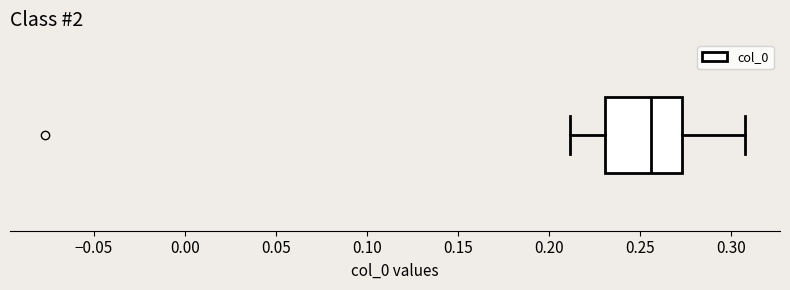

Transcribe this box plot: give where the median line is, the range the box spans, and where the two whiskers end, as read against the x-axis. The values are not printed on the chart, so give them approximately, as read against the axis.

median 0.255, box 0.230 to 0.275, whiskers 0.210 to 0.310